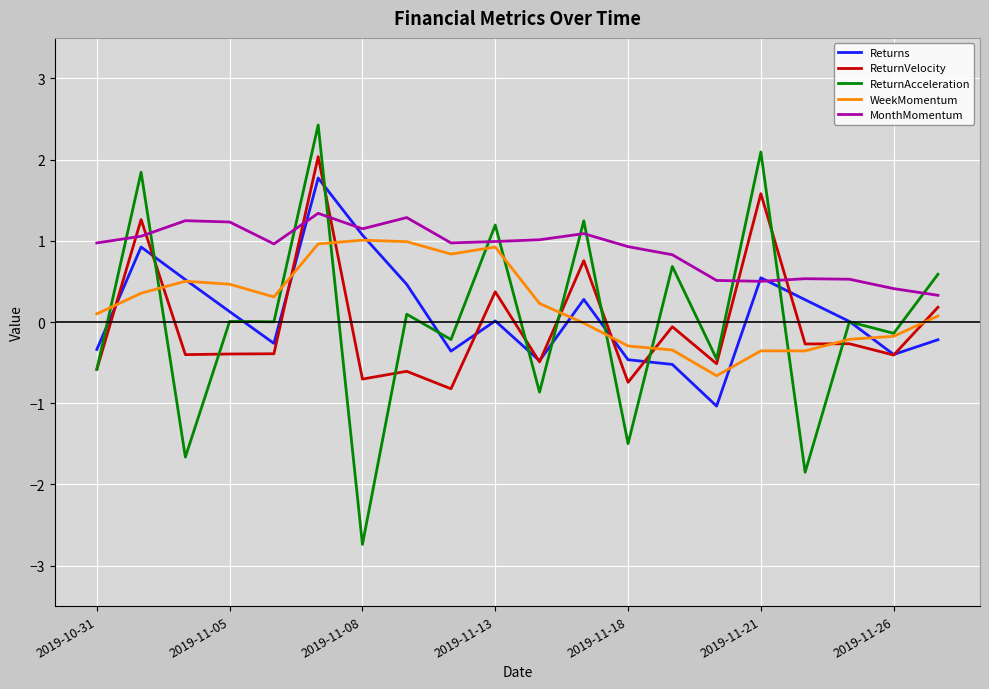

Which series has the widest spread of values?

ReturnAcceleration